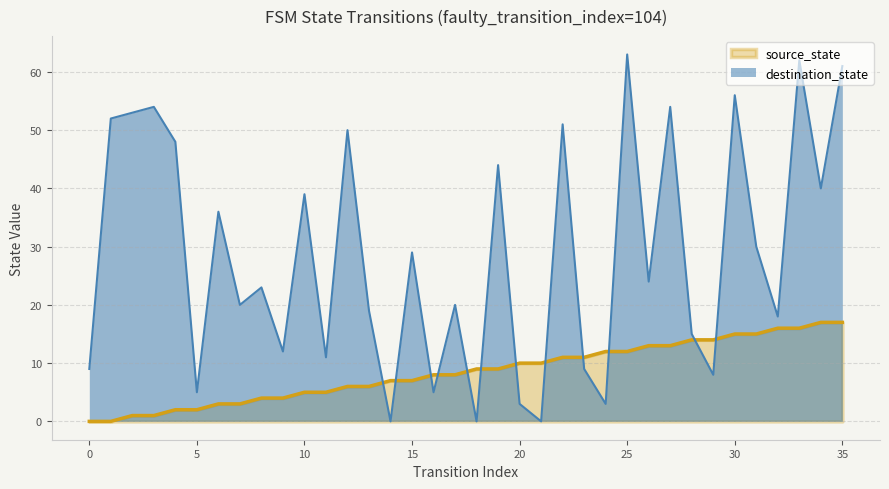

Which series has the largest total across all categories?

destination_state